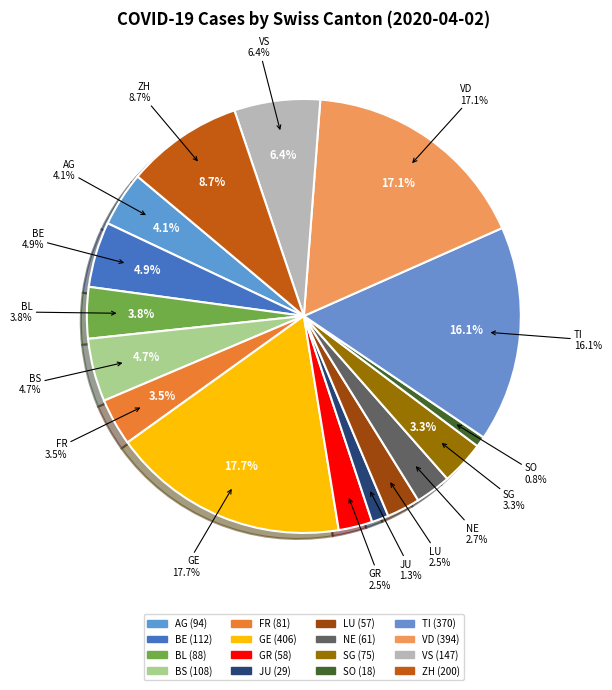

Does ZH represent more than half of the total?

No